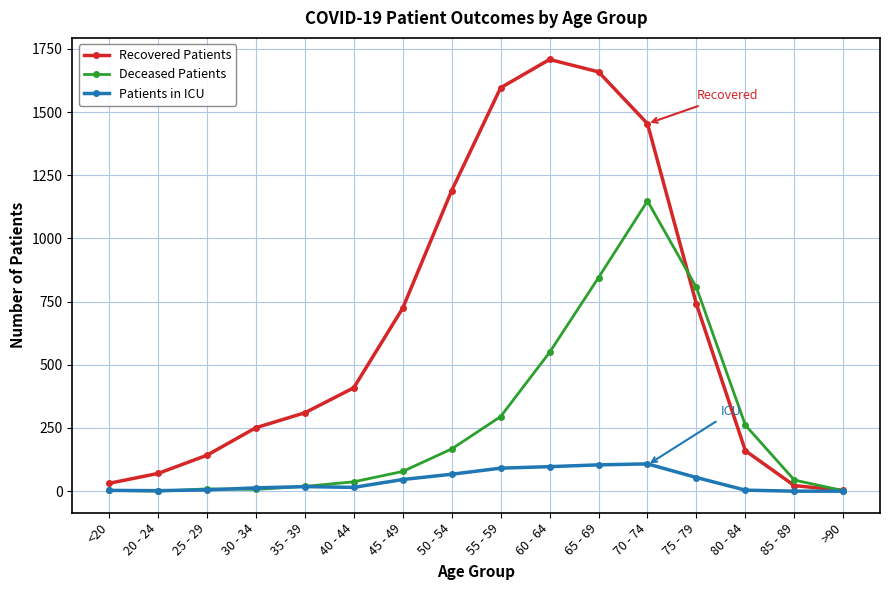

At which category is the sum across all series the highest?

70 - 74